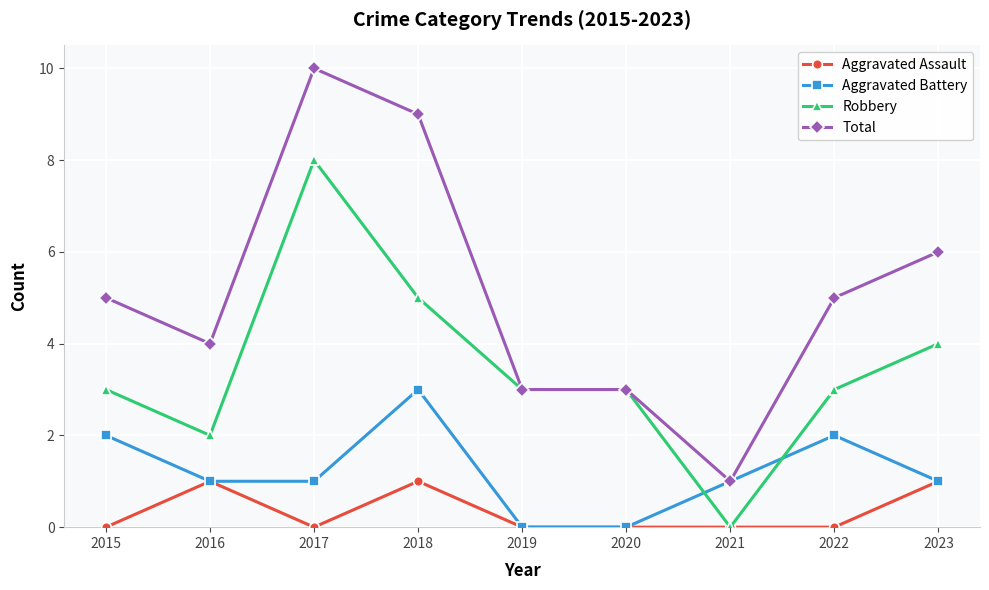

At which label does Aggravated Battery first exceed 1?

2015